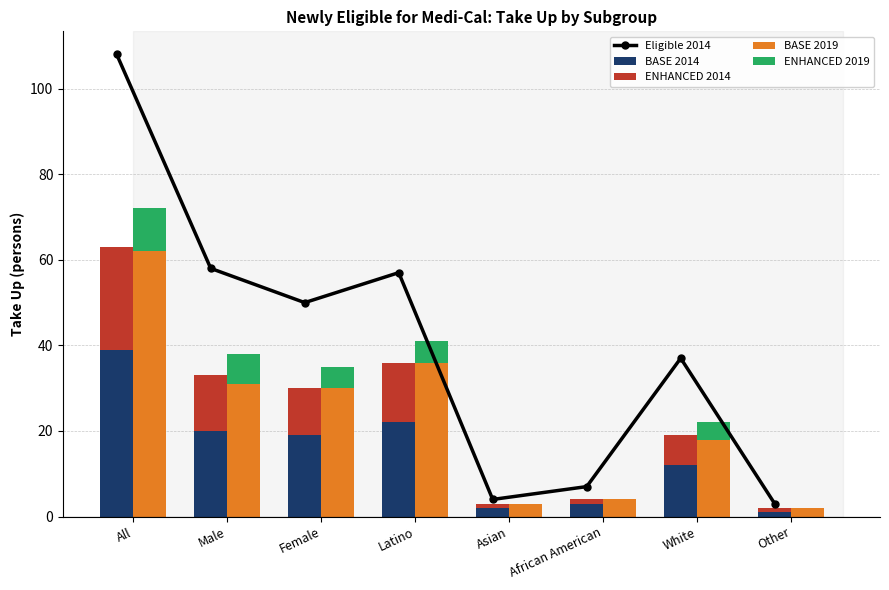

What value does the BASE 2019 series have at Female, to the nearest 5?

30